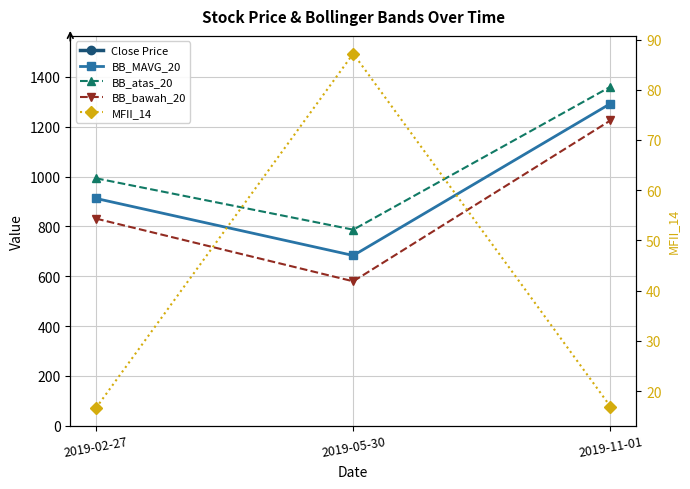

Does the chart have visible grid lines?

Yes